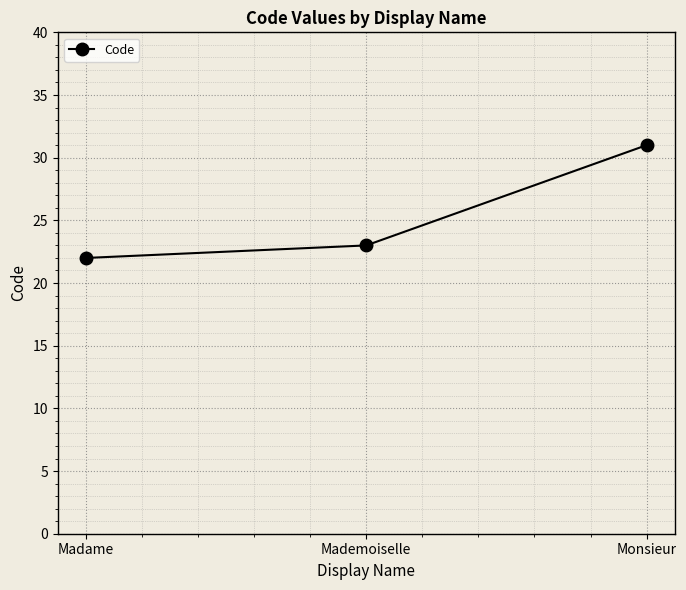

Between Monsieur and Mademoiselle, which is larger?

Monsieur